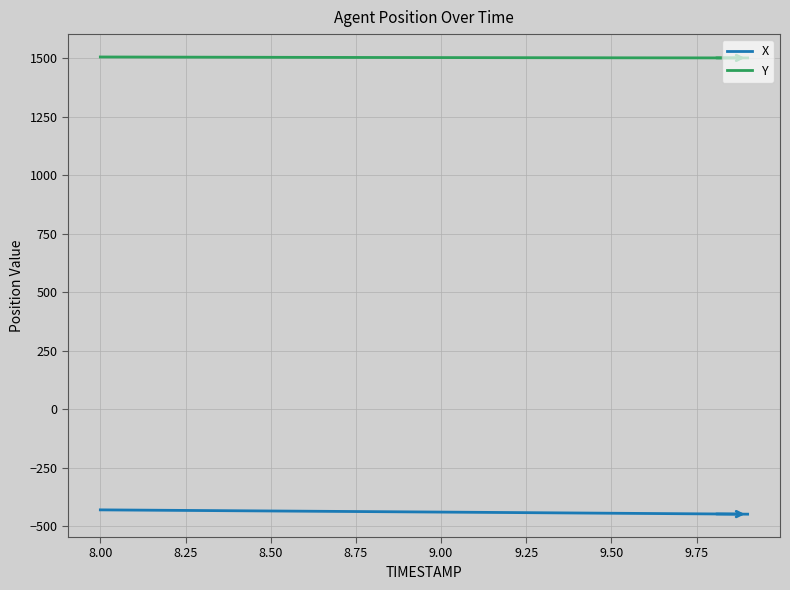

What is the minimum value for Y?

1502.1